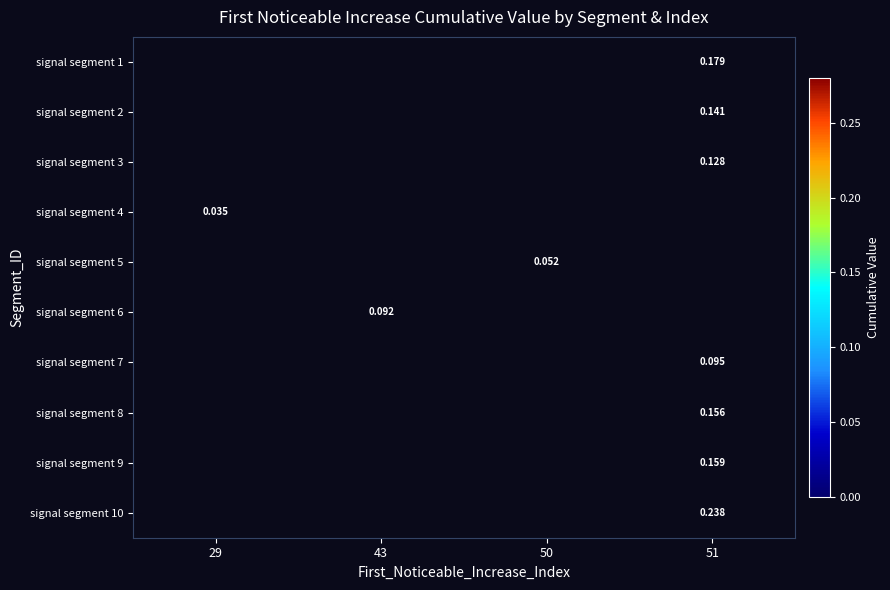

Which category has the highest value across all series?

51